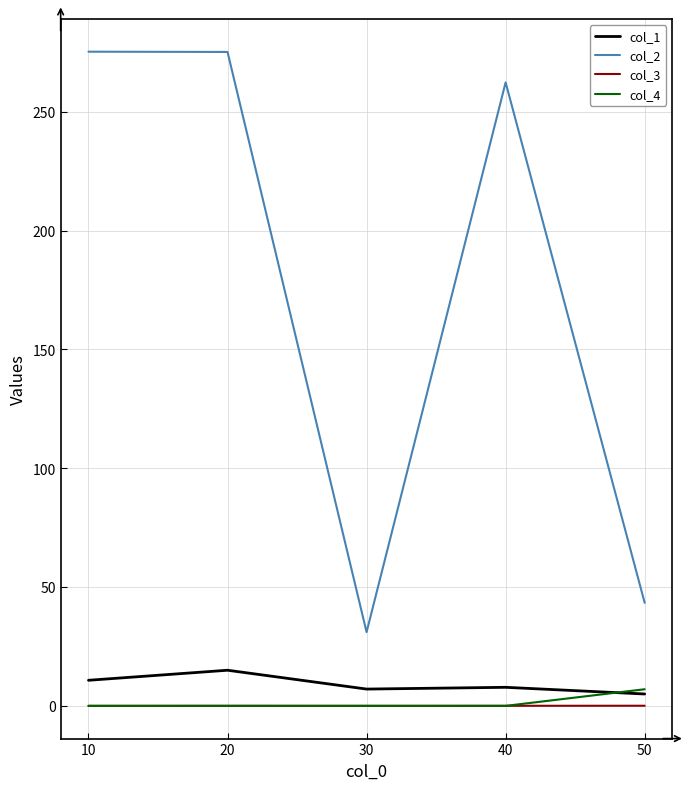

What is the maximum value for col_2?

275.3